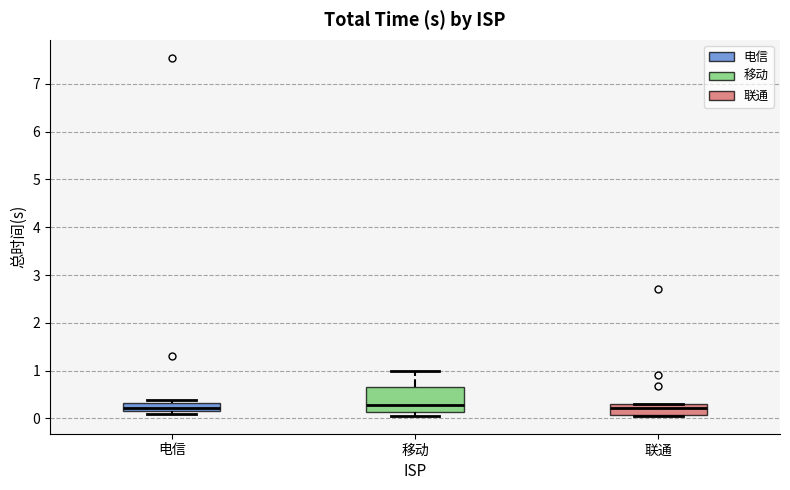

Where is the upper edge of the box for 联通 on the y-axis? The values are not printed on the chart, so give them approximately, as read against the axis.

0.3